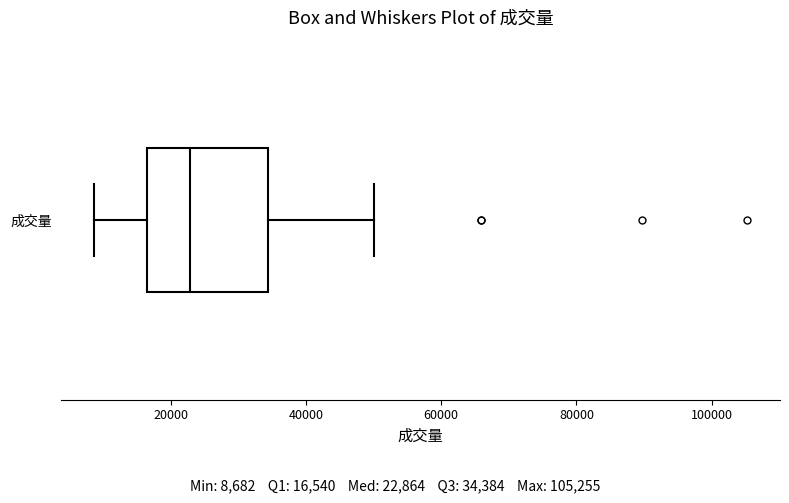

Transcribe this box plot: give where the median line is, the range the box spans, and where the two whiskers end, as read against the x-axis. The values are not printed on the chart, so give them approximately, as read against the axis.

median 22000, box 16000 to 34000, whiskers 8000 to 50000